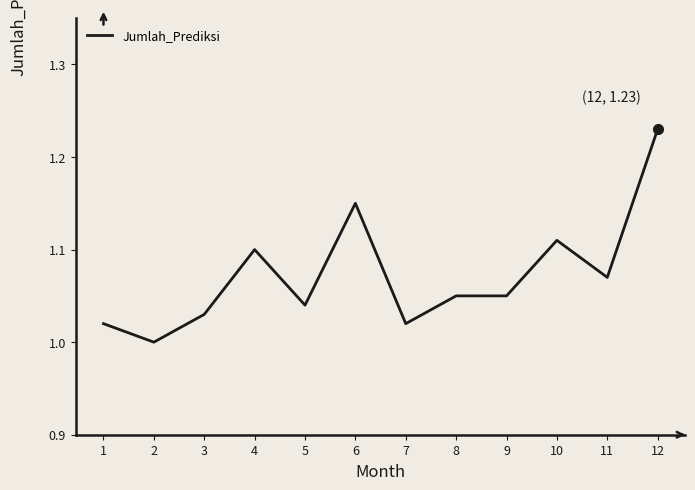

Which has a higher value, 2 or 1?

1